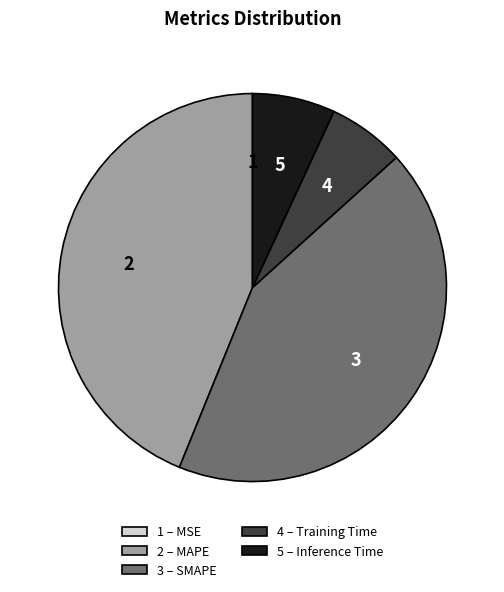

Which has a higher value, 3 – SMAPE or 5 – Inference Time?

3 – SMAPE